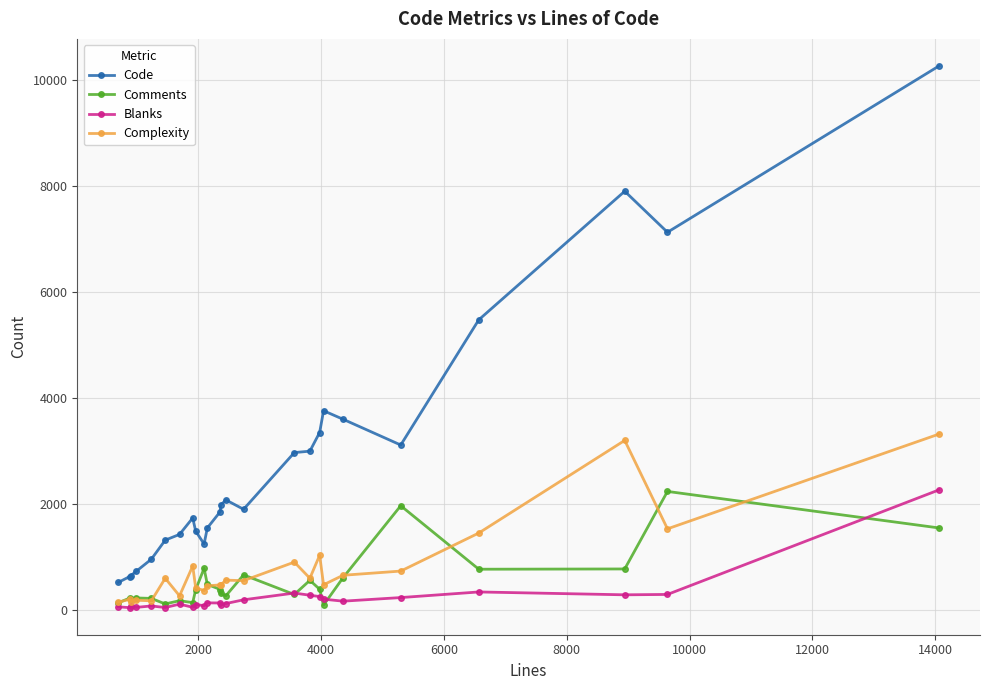

How many values in the Comments series are below 376?

12